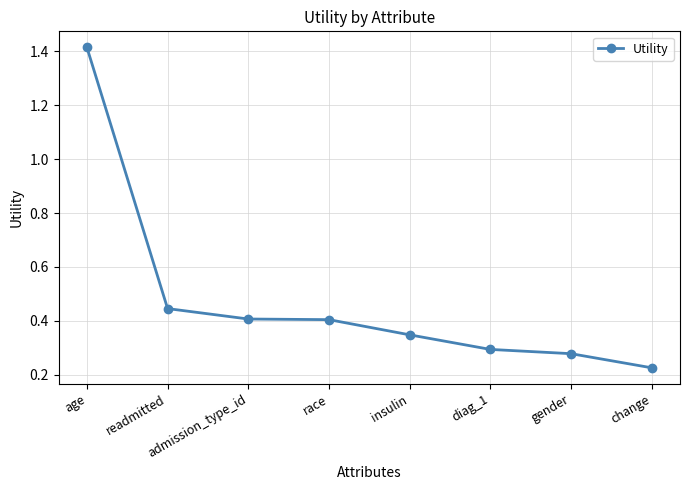

Which has a higher value, change or age?

age